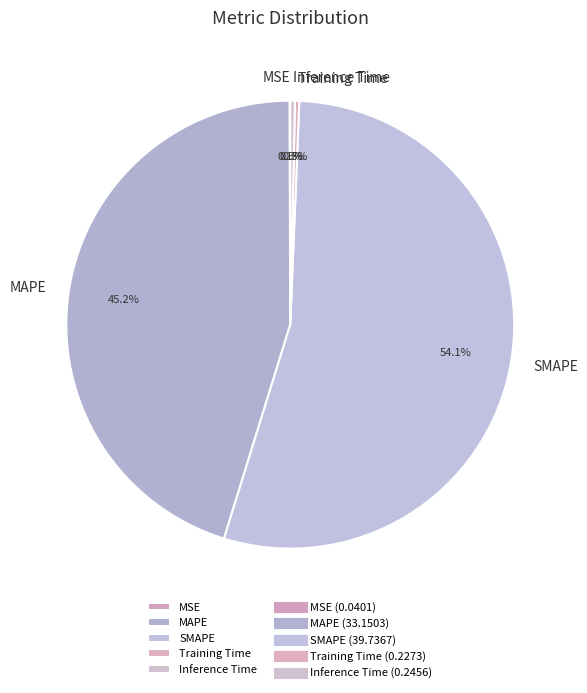

What is the largest slice in the pie chart?

SMAPE